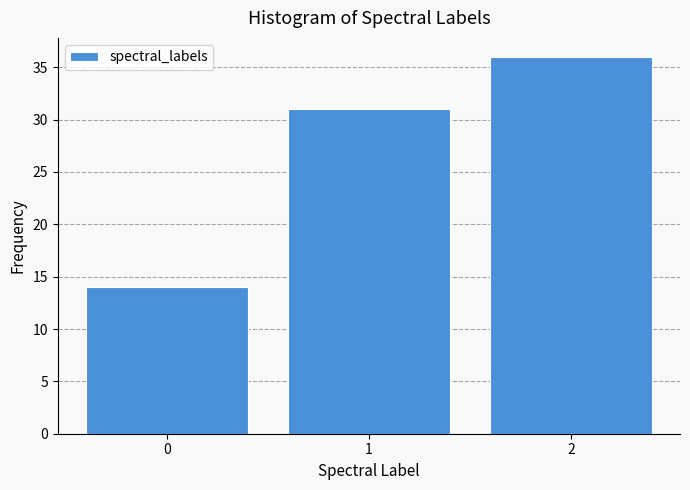

Reading left to right, what are all the values shown in this chart?

0=14	1=31	2=36